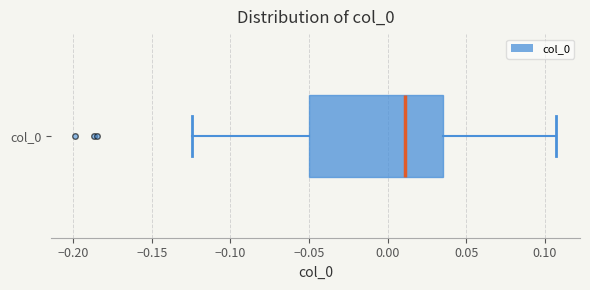

Read this box plot against the x-axis: the position of the median line, the range covered by the box, and the ends of both whiskers. The values are not printed on the chart, so give them approximately, as read against the axis.

median 0.010, box -0.050 to 0.035, whiskers -0.125 to 0.105